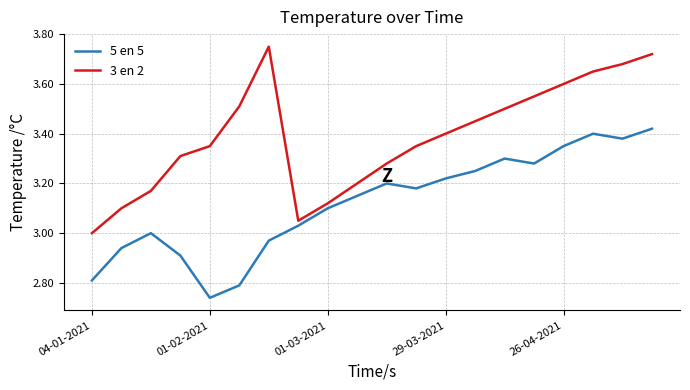

How many lines are shown in the chart?

2